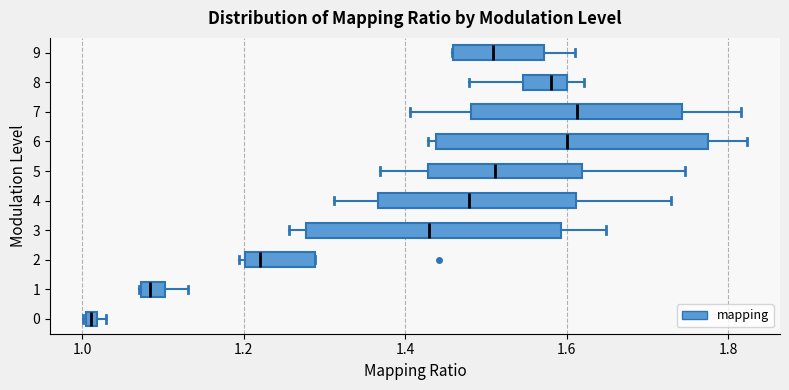

Which box has the furthest to the left median line?

0